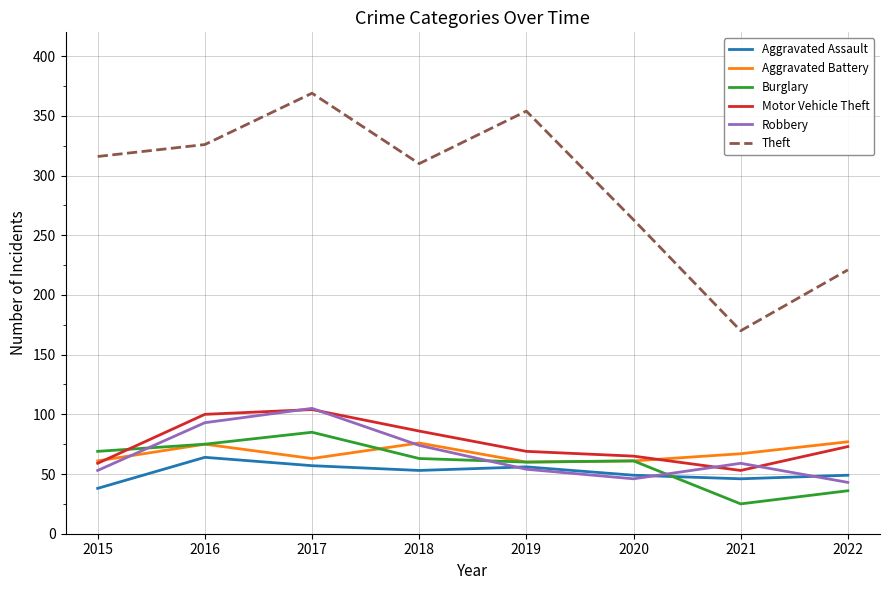

Which series has the largest total across all categories?

Theft